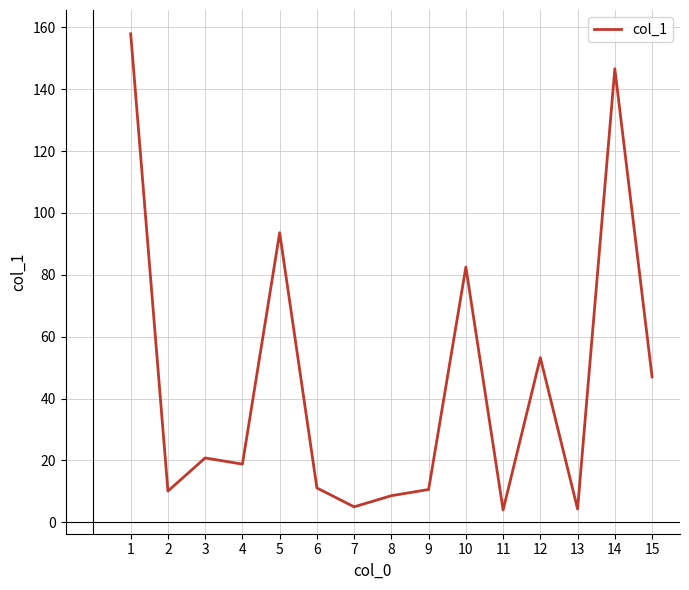

Which has a higher value, 15 or 14?

14